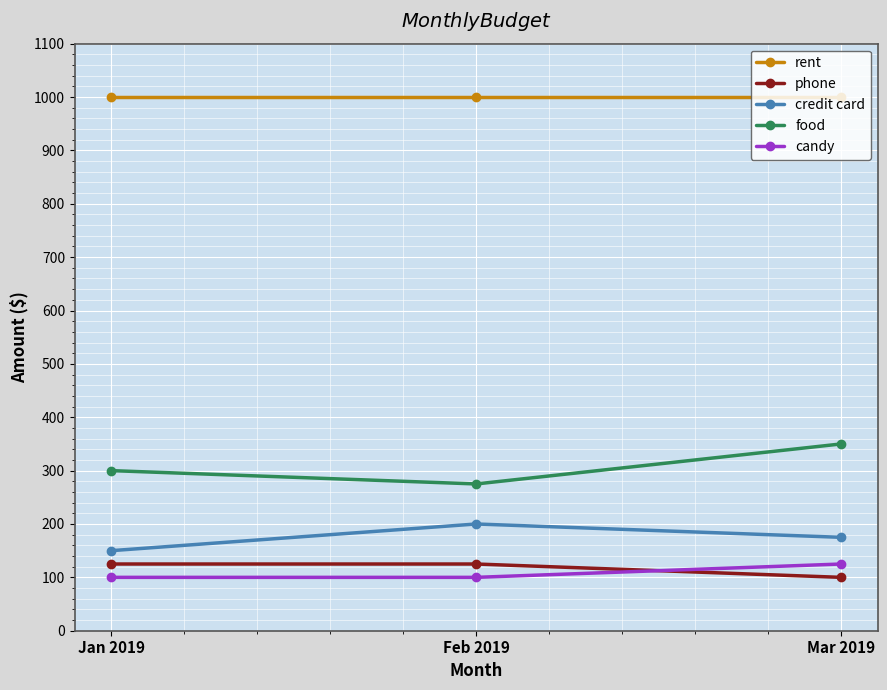

What is the difference between the maximum and minimum values in the credit card series?

50